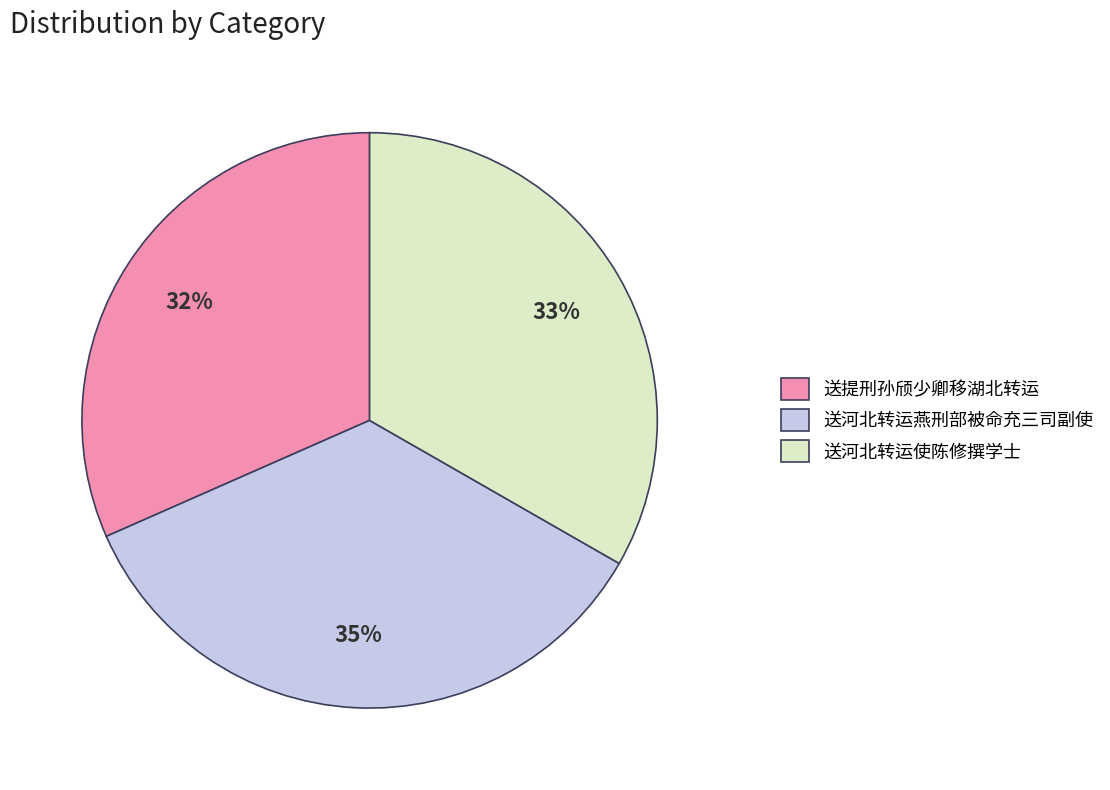

What is the largest slice in the pie chart?

送河北转运燕刑部被命充三司副使